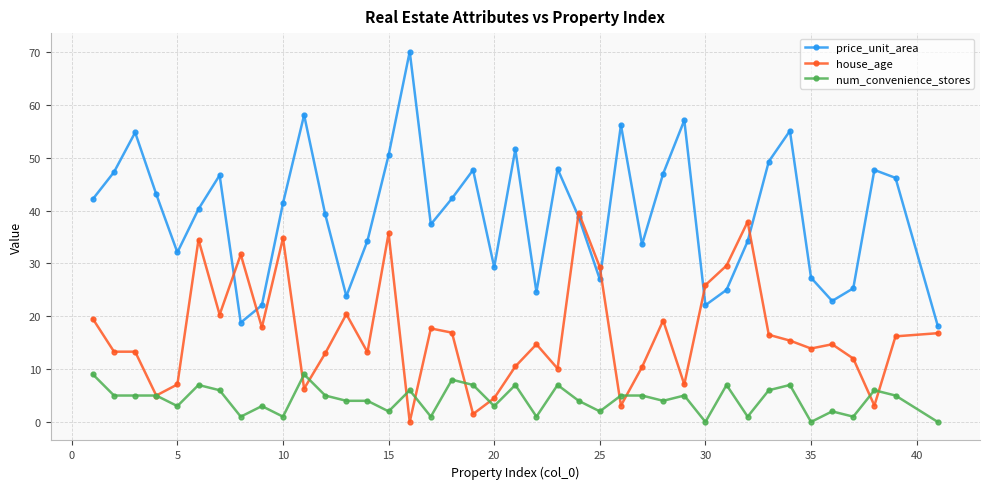

Which series has the largest total across all categories?

price_unit_area